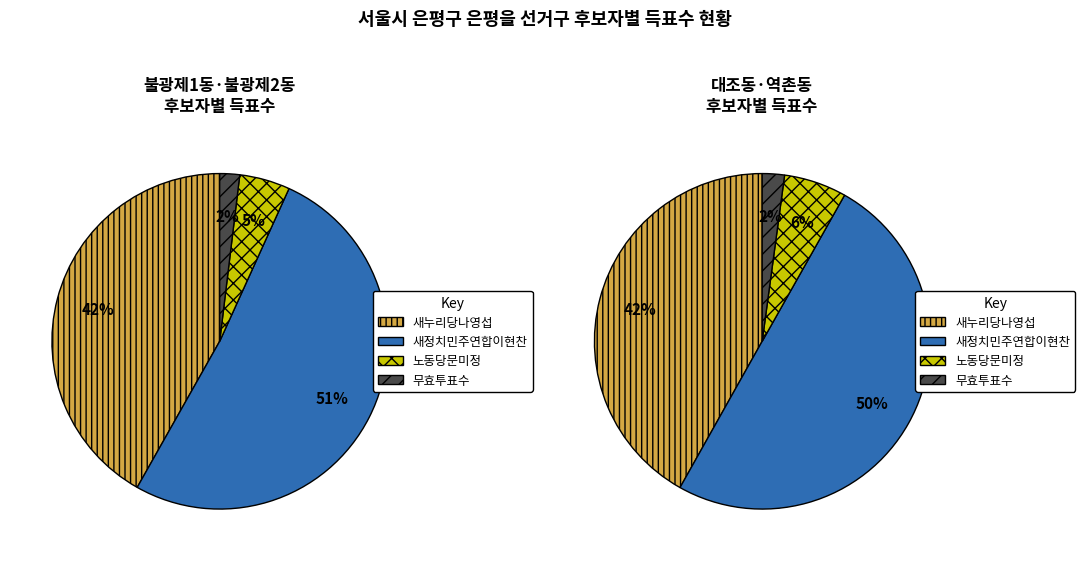

What is the spread (max minus min) of values at 불광제2동?

5699